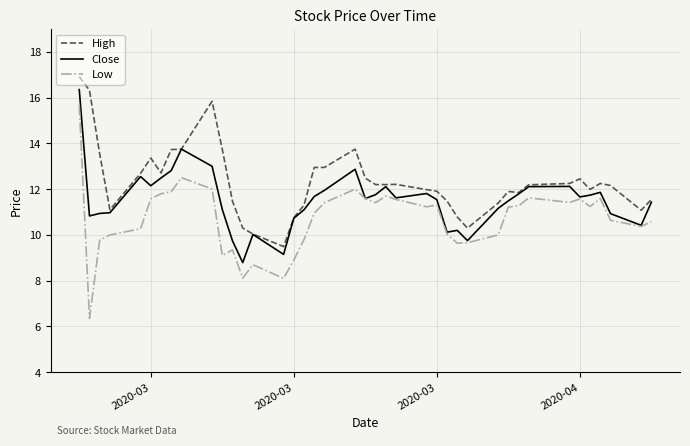

Which series has the largest range (max minus min)?

Low